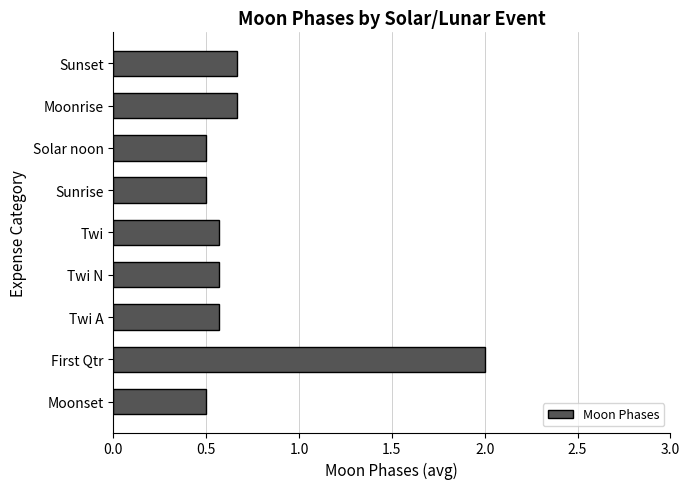

How many bars are there in total?

9